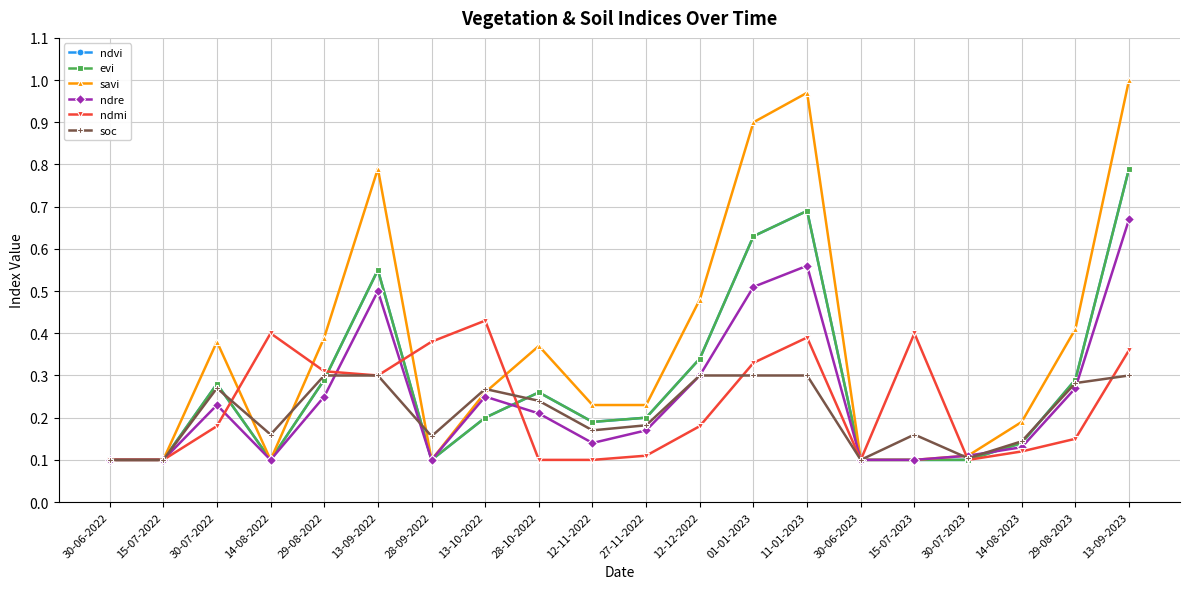

What is the value of the savi point at the 19th from the left?

0.4